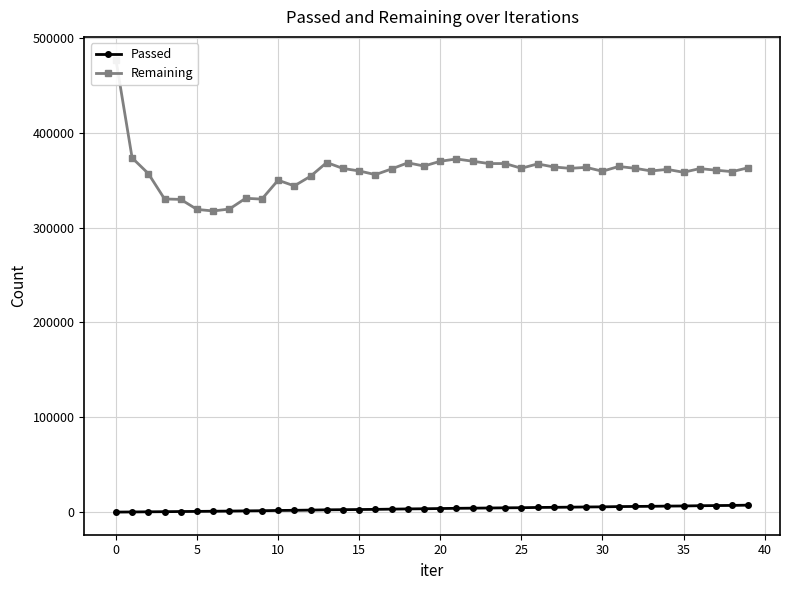

What are all the series names shown in the legend?

Passed, Remaining